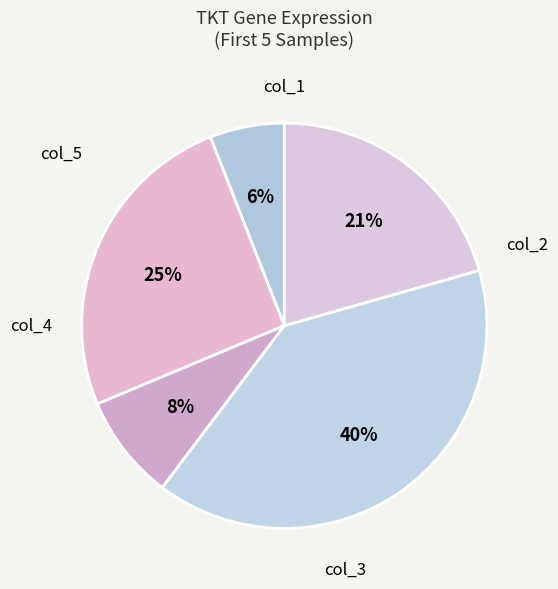

How many slices are in this pie chart?

5